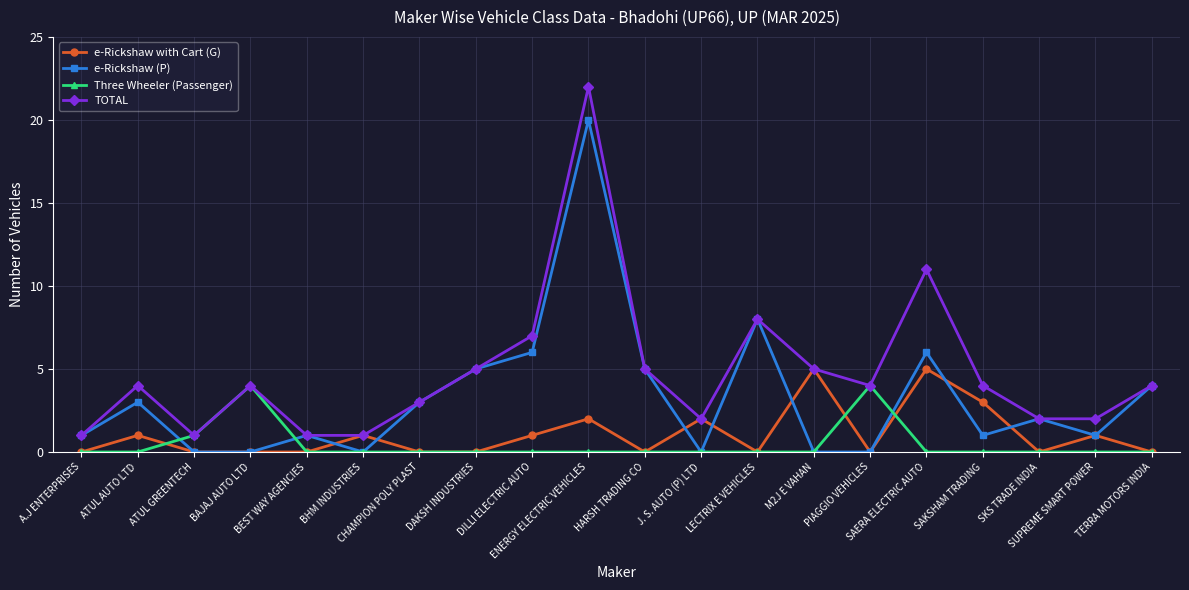

Is this an area chart (filled region under the line)?

No